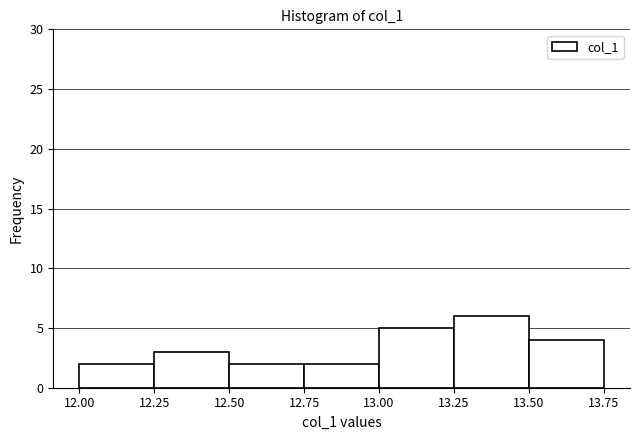

Reading left to right, list every bar in this chart as the range it spans on the x-axis followed by its height. The values are not printed on the chart, so give them approximately, as read against the axis.

12.00 to 12.25: 2
12.25 to 12.50: 3
12.50 to 12.75: 2
12.75 to 13.00: 2
13.00 to 13.25: 5
13.25 to 13.50: 6
13.50 to 13.75: 4